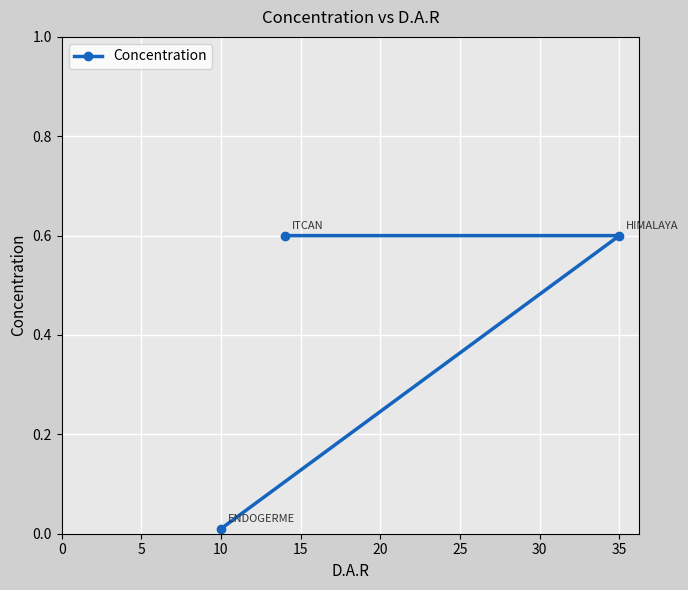

Is it true that the value at 10 is 0.0?

True